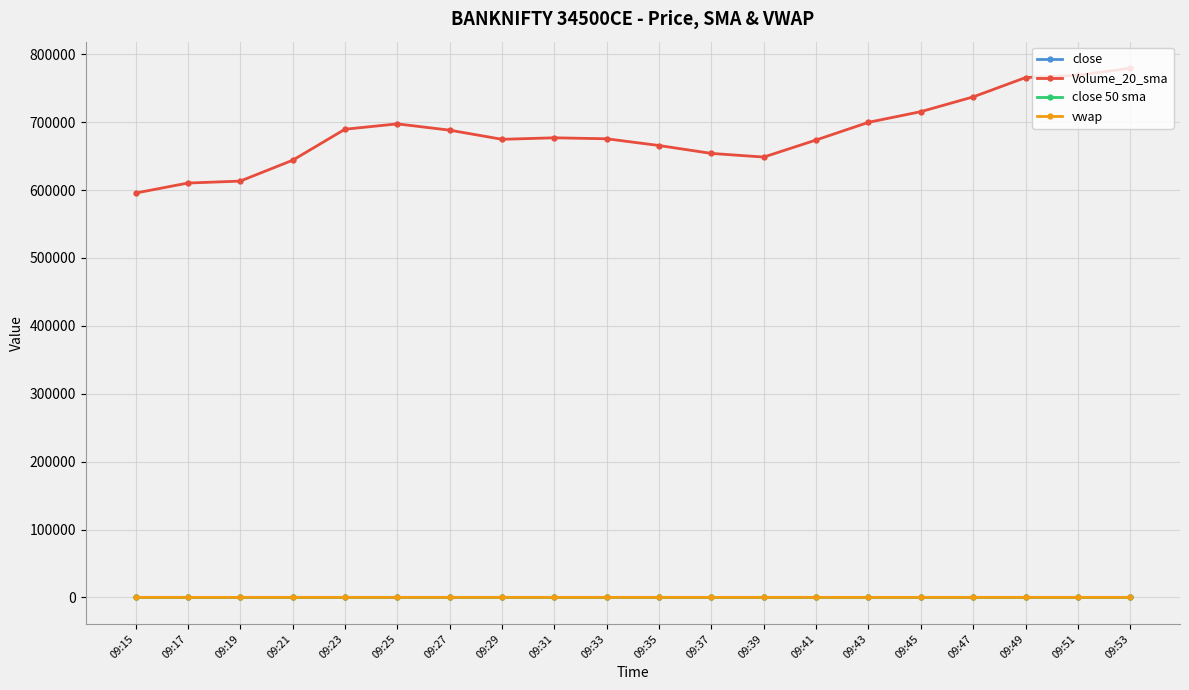

At how many categories does at least one series exceed 137008?

20